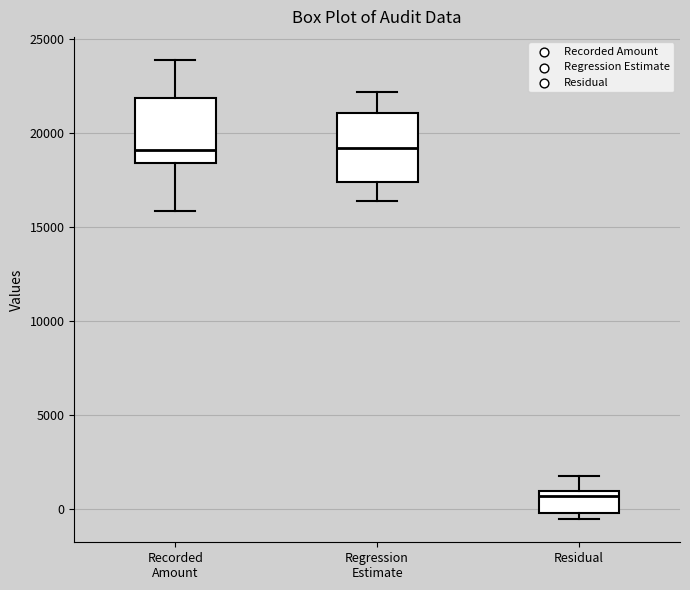

Reading left to right, transcribe this box plot: for each box, give where its median line is, the range the box spans, and where its two whiskers end, as read against the y-axis. The values are not printed on the chart, so give them approximately, as read against the axis.

Recorded Amount: median 19000, box 18500 to 22000, whiskers 16000 to 24000
Regression Estimate: median 19000, box 17500 to 21000, whiskers 16500 to 22000
Residual: median 500, box 0 to 1000, whiskers -500 to 1500